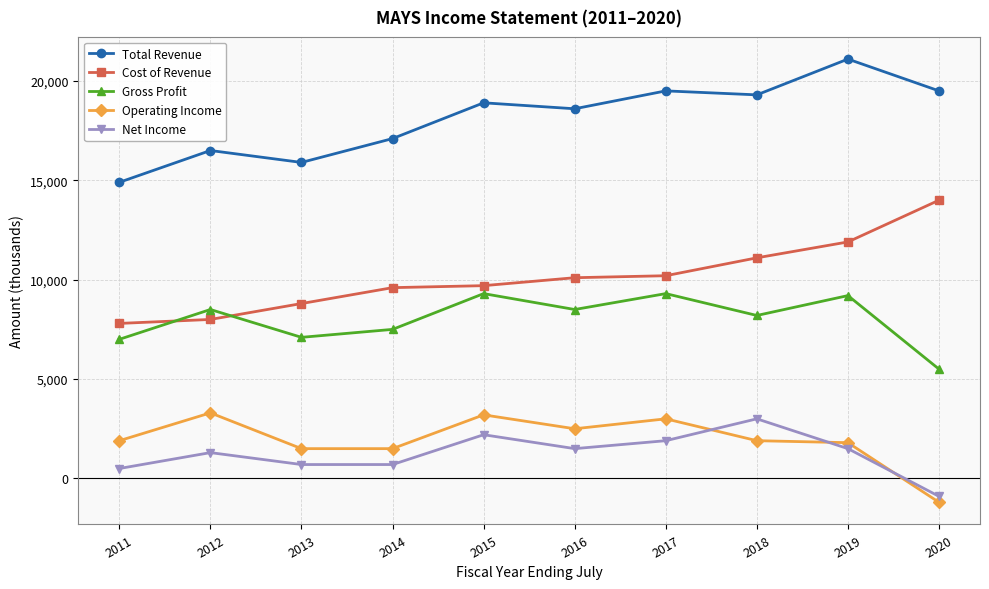

What is the value of the Gross Profit point at the 5th from the left?

9300